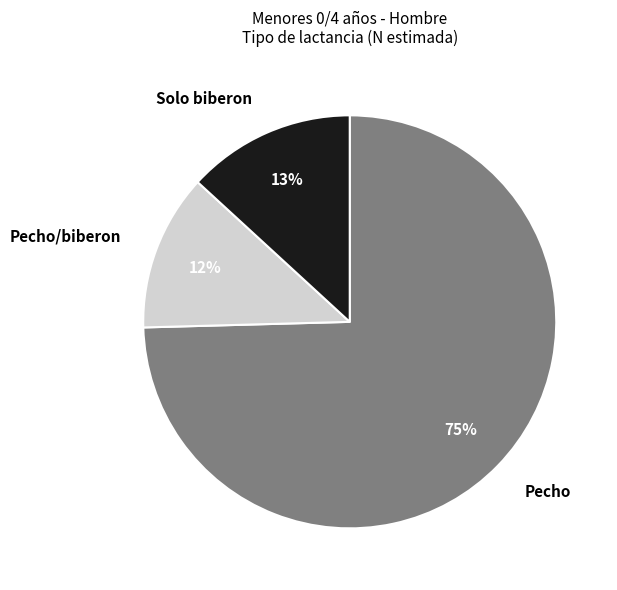

Is there a majority slice in this chart?

Yes